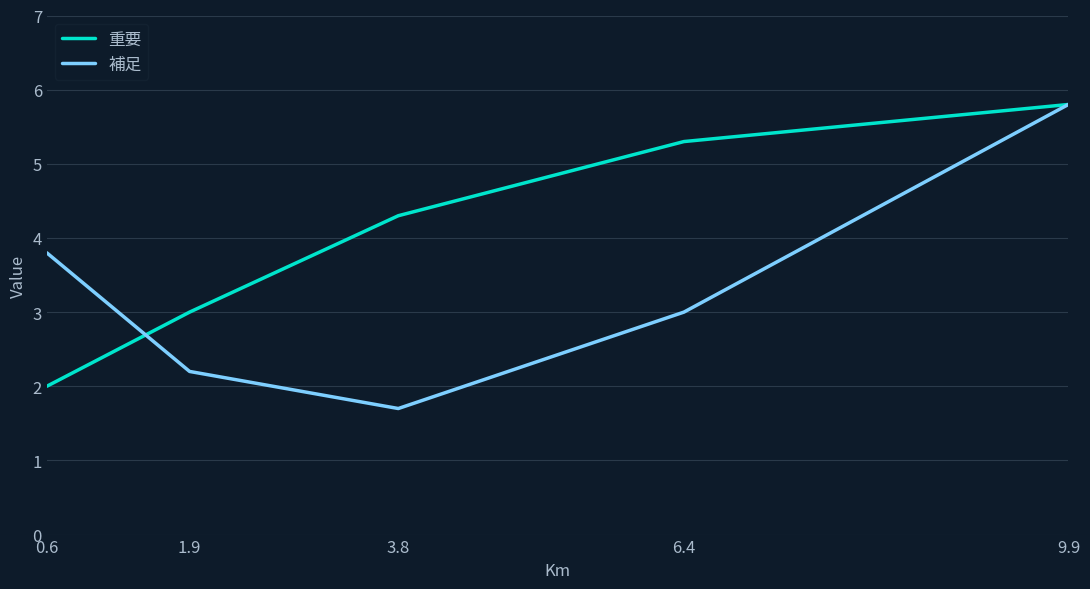

What is the highest value of the 補足 series?

5.8